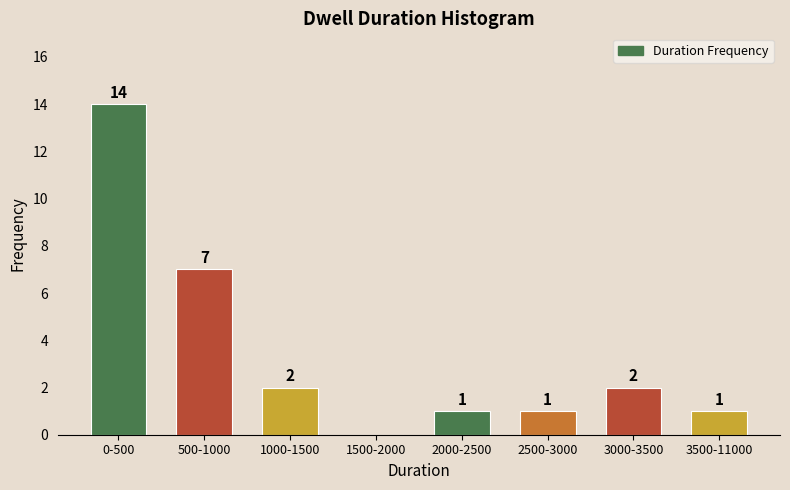

Reading left to right, list all the values displayed in this chart.

0-500=14	500-1000=7	1000-1500=2	1500-2000=0	2000-2500=1	2500-3000=1	3000-3500=2	3500-11000=1